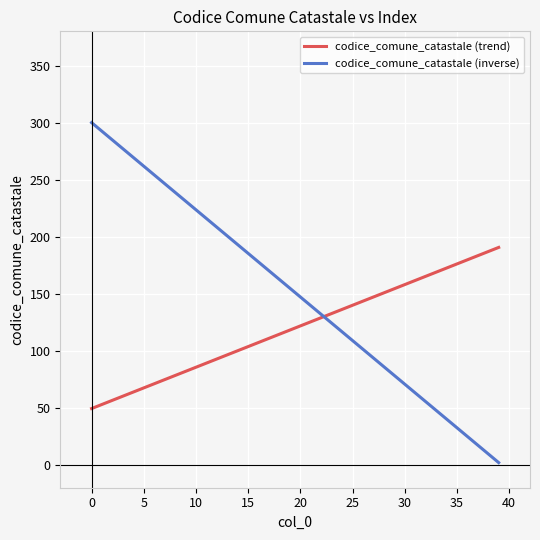

What is the maximum value shown in the chart?

300.0